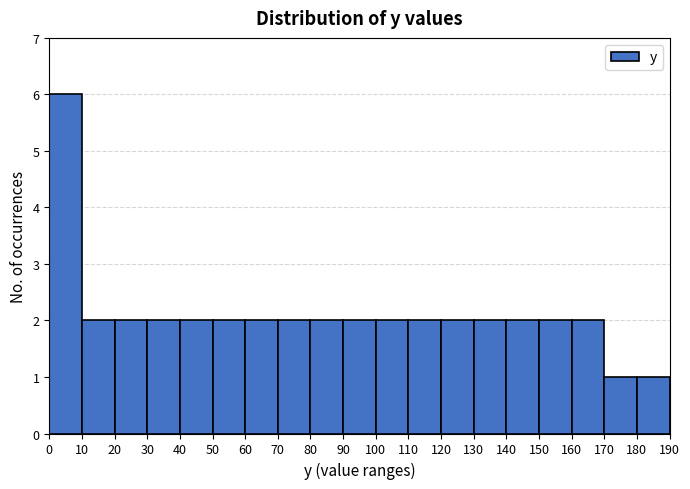

Over which range of the x-axis is the bar tallest?

0 to 10